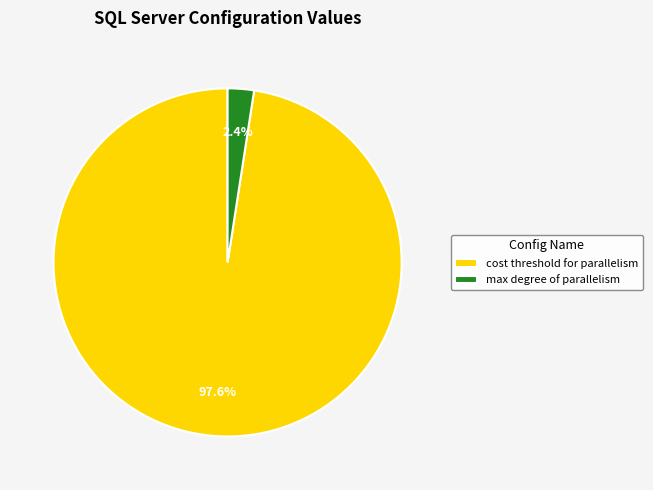

Rank the categories by value from lowest to highest.

max degree of parallelism, cost threshold for parallelism